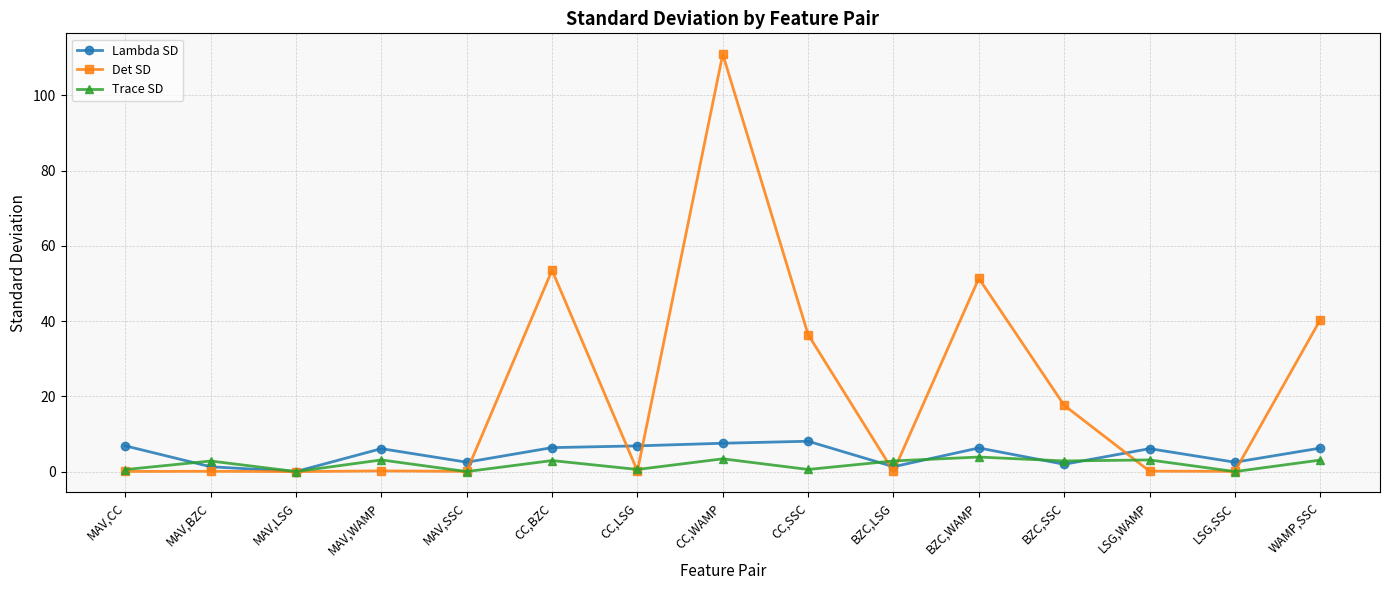

What is the label of the 12th point from the right?

MAV,WAMP